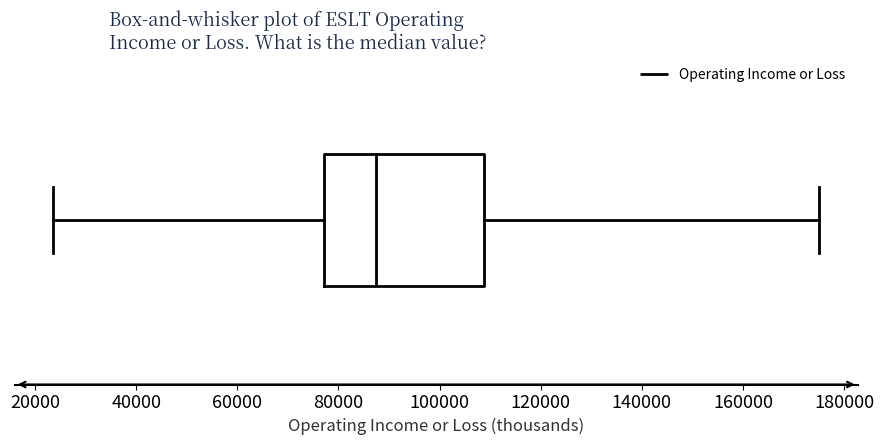

Transcribe this box plot: give where the median line is, the range the box spans, and where the two whiskers end, as read against the x-axis. The values are not printed on the chart, so give them approximately, as read against the axis.

median 88000, box 78000 to 108000, whiskers 24000 to 176000